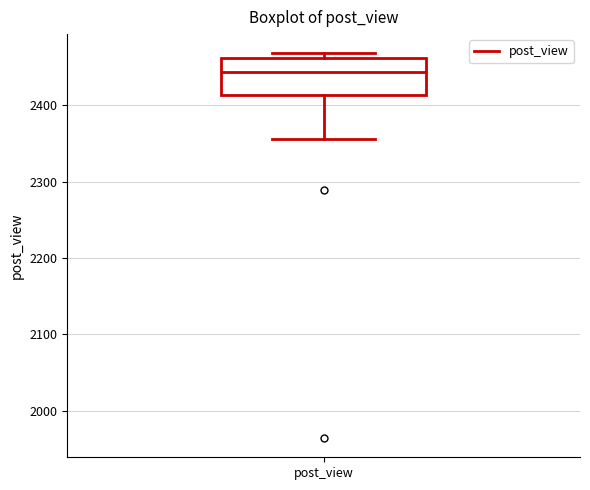

Transcribe this box plot: give where the median line is, the range the box spans, and where the two whiskers end, as read against the y-axis. The values are not printed on the chart, so give them approximately, as read against the axis.

median 2440, box 2410 to 2460, whiskers 2360 to 2470